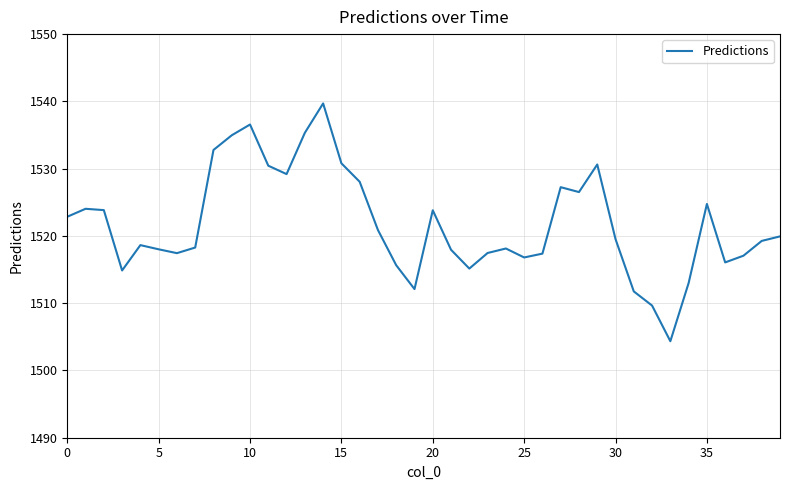

What is the difference between the maximum and minimum values?

35.3